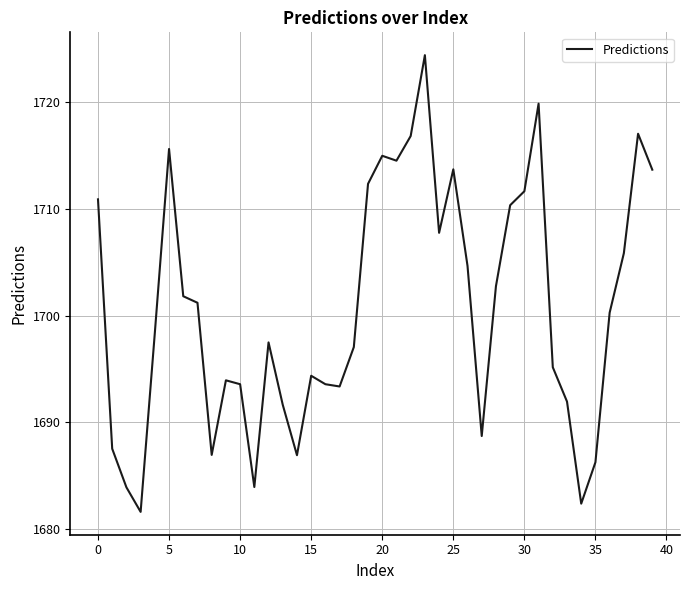

What is the smallest value displayed?

1681.6